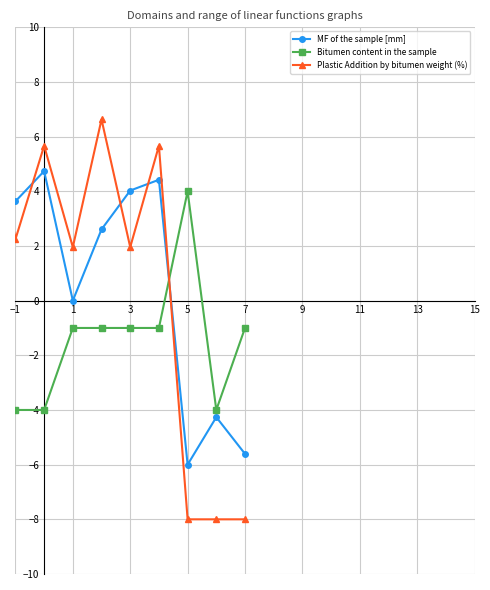

What is the value of the Bitumen content in the sample point at the 15th from the left?

-1.0